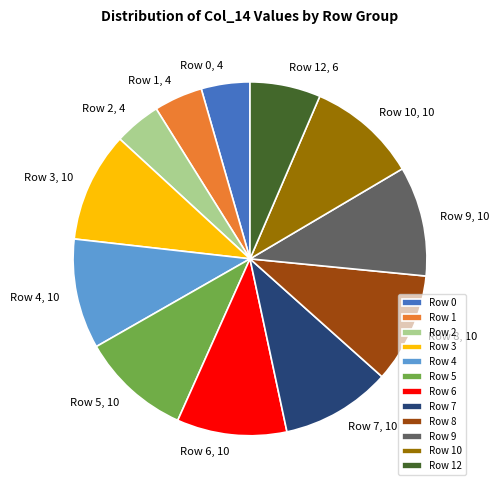

Does Row 8 represent more than half of the total?

No